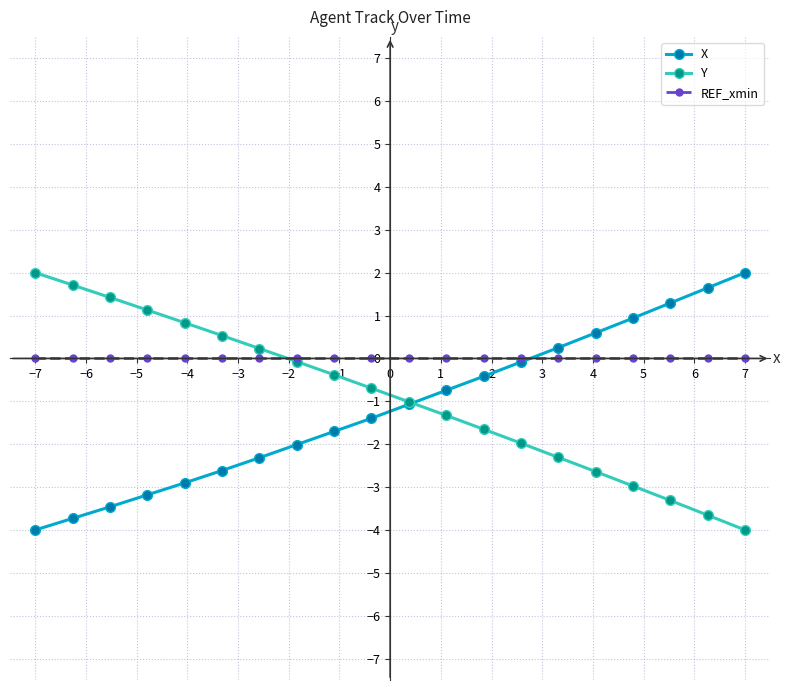

What is the minimum value for Y?

-4.0